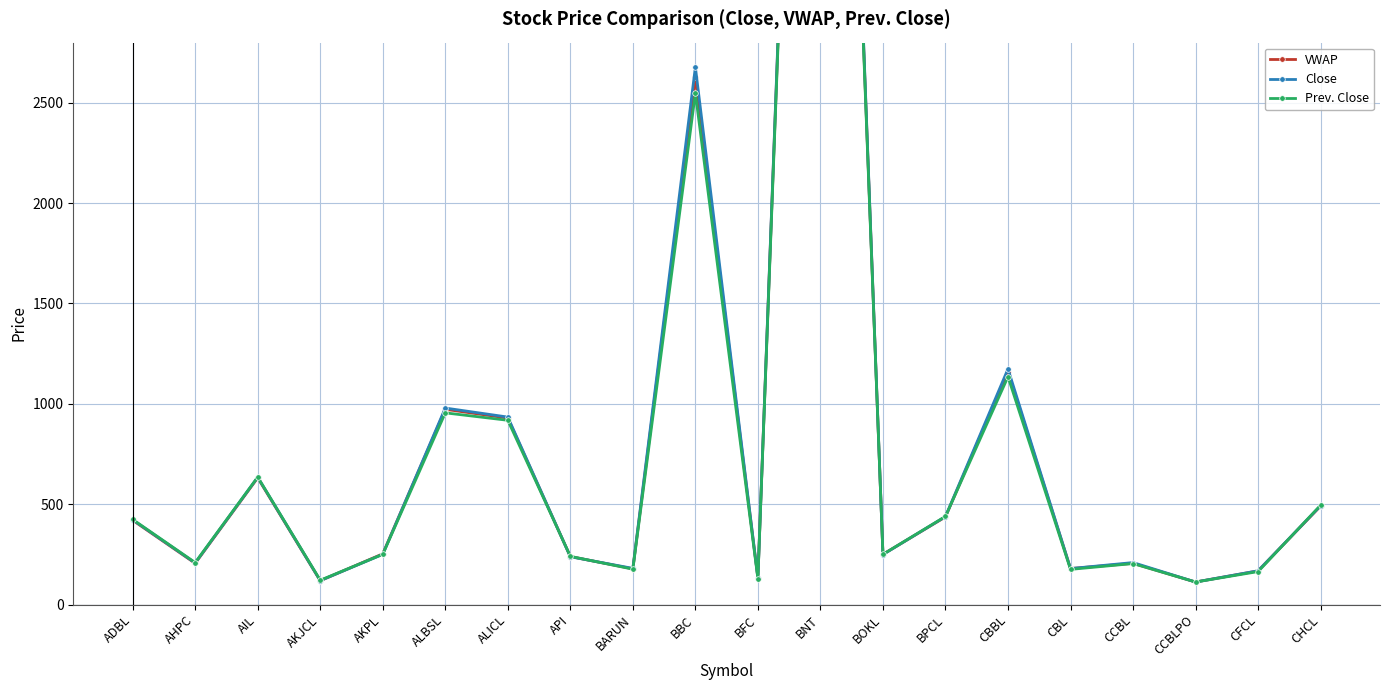

Reading right to left, what are all the values shown in this chart?

VWAP: CHCL=490.7	CFCL=167.6	CCBLPO=112.0	CCBL=205.2	CBL=179.1	CBBL=1160.2	BPCL=436.4	BOKL=249.9	BNT=8451.7	BFC=132.8	BBC=2628.2	BARUN=177.8	API=239.0	ALICL=929.1	ALBSL=972.6	AKPL=252.4	AKJCL=118.5	AIL=631.3	AHPC=205.3	ADBL=419.9
Close: CHCL=492.0	CFCL=168.0	CCBLPO=112.0	CCBL=209.0	CBL=179.0	CBBL=1174.0	BPCL=438.0	BOKL=249.0	BNT=8500.0	BFC=132.0	BBC=2678.0	BARUN=180.0	API=238.0	ALICL=934.0	ALBSL=979.0	AKPL=250.0	AKJCL=119.0	AIL=634.0	AHPC=207.0	ADBL=422.0
Prev. Close: CHCL=495.0	CFCL=164.0	CCBLPO=112.0	CCBL=204.0	CBL=175.0	CBBL=1135.0	BPCL=439.0	BOKL=250.0	BNT=8389.0	BFC=128.0	BBC=2548.0	BARUN=176.0	API=240.0	ALICL=918.0	ALBSL=955.0	AKPL=250.0	AKJCL=121.0	AIL=635.0	AHPC=209.0	ADBL=424.0